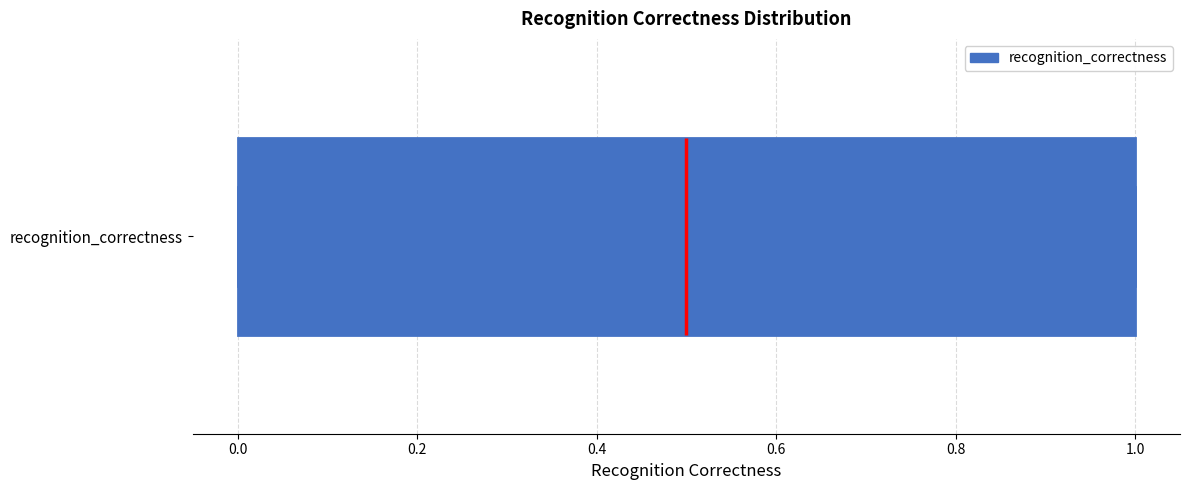

Where is the left edge of the box for recognition_correctness on the x-axis? The values are not printed on the chart, so give them approximately, as read against the axis.

0.0